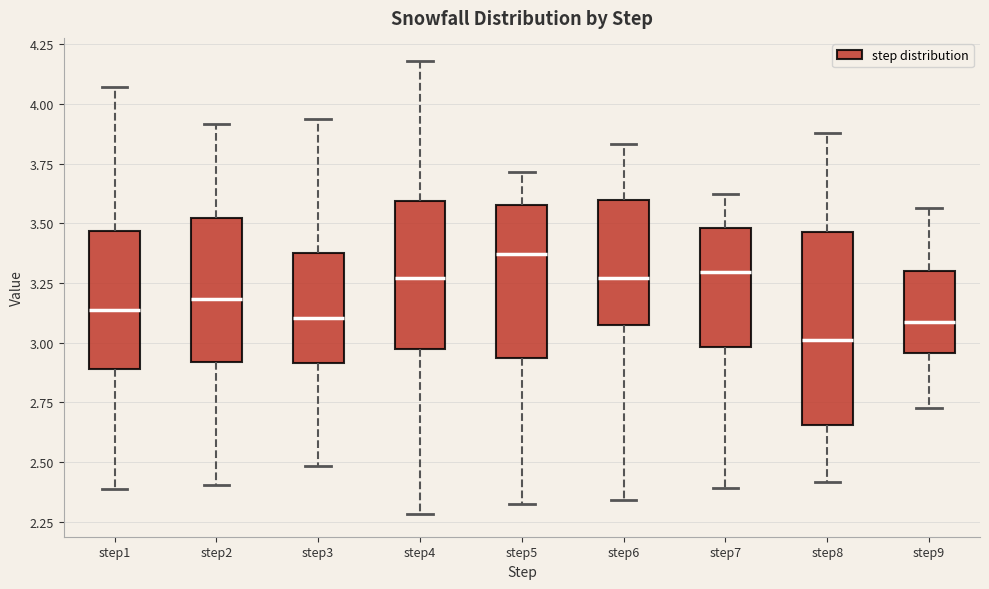

Reading left to right, read every box against the y-axis: the position of its median line, the range the box covers, and the ends of its whiskers. The values are not printed on the chart, so give them approximately, as read against the axis.

step1: median 3.15, box 2.90 to 3.45, whiskers 2.40 to 4.05
step2: median 3.20, box 2.90 to 3.50, whiskers 2.40 to 3.90
step3: median 3.10, box 2.90 to 3.35, whiskers 2.50 to 3.95
step4: median 3.25, box 2.95 to 3.60, whiskers 2.30 to 4.20
step5: median 3.35, box 2.95 to 3.60, whiskers 2.30 to 3.70
step6: median 3.25, box 3.05 to 3.60, whiskers 2.35 to 3.85
step7: median 3.30, box 3.00 to 3.50, whiskers 2.40 to 3.60
step8: median 3.00, box 2.65 to 3.45, whiskers 2.40 to 3.90
step9: median 3.10, box 2.95 to 3.30, whiskers 2.75 to 3.55